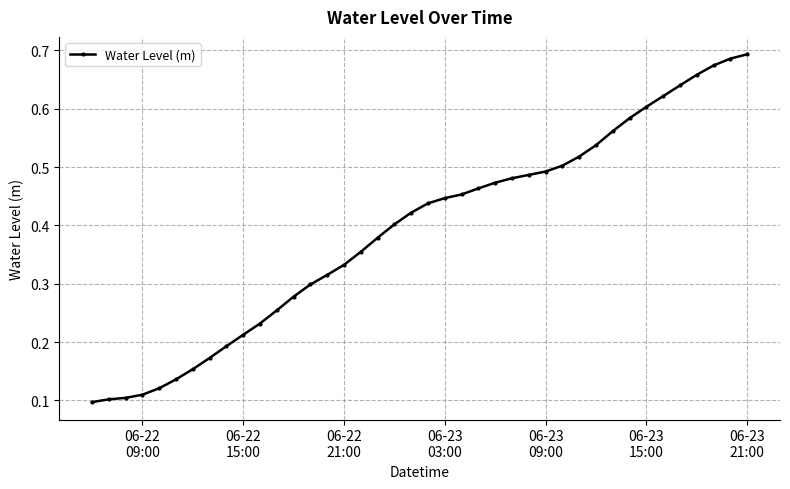

Is this an area chart (filled region under the line)?

No